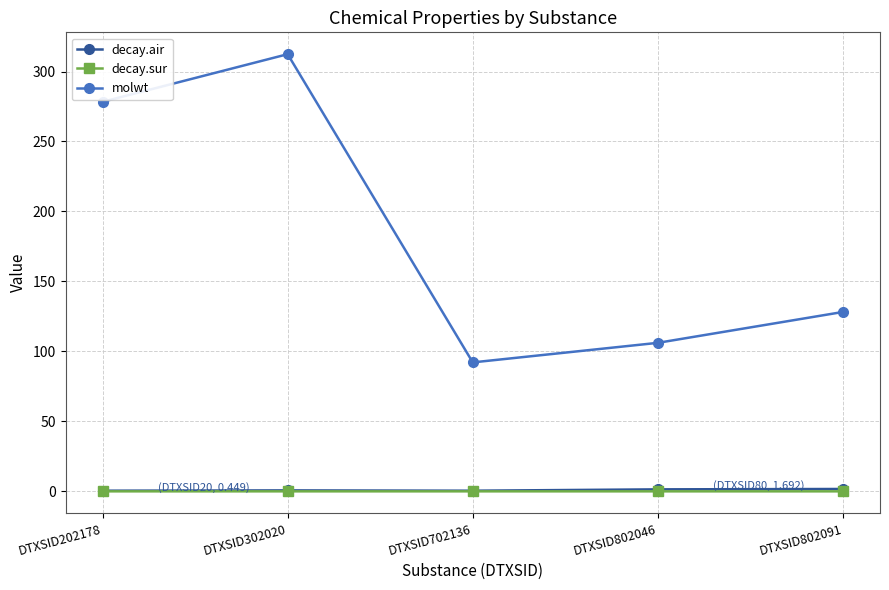

True or false: molwt has more than 0 interior local peaks.

True